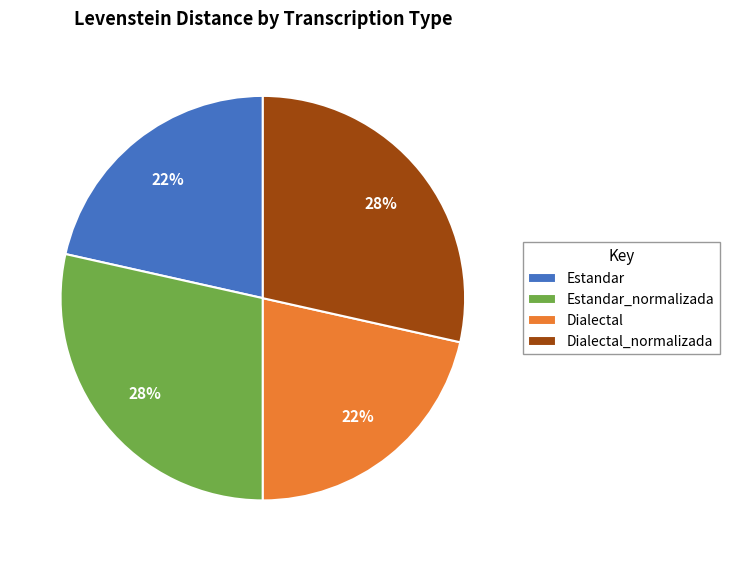

Is it true that Dialectal_normalizada is 22% of the pie?

False